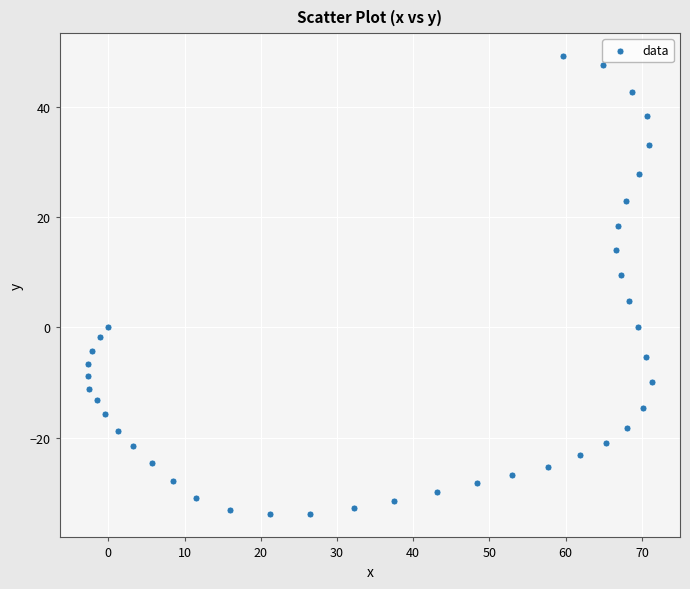

What is the range of Y values (max minus min)?

83.1